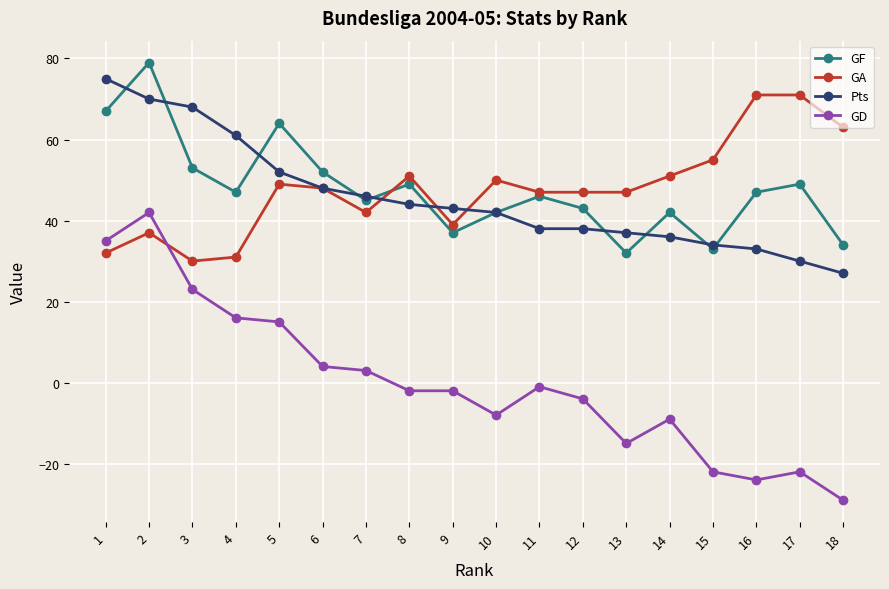

Is the value of Pts at 2 greater than the value of GA at 9?

Yes